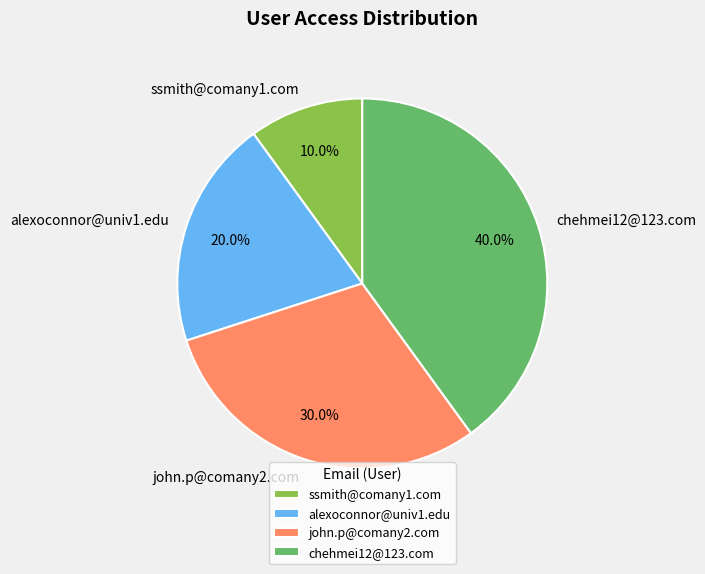

True or false: ssmith@comany1.com accounts for 10% of the total.

True